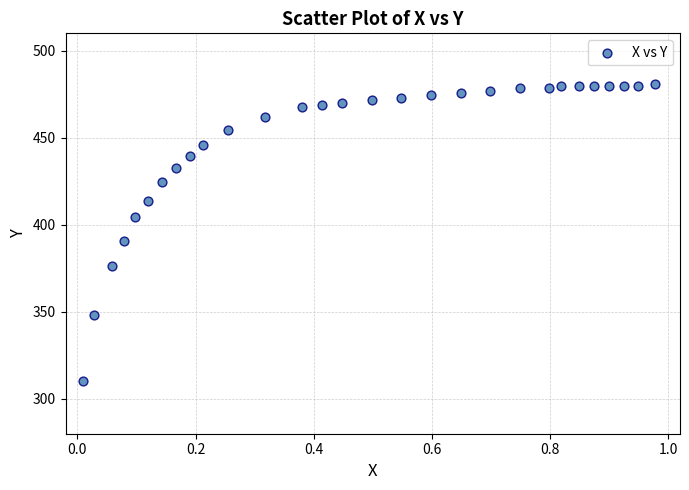

What Y value in the scatter plot is closest to 395?

390.5